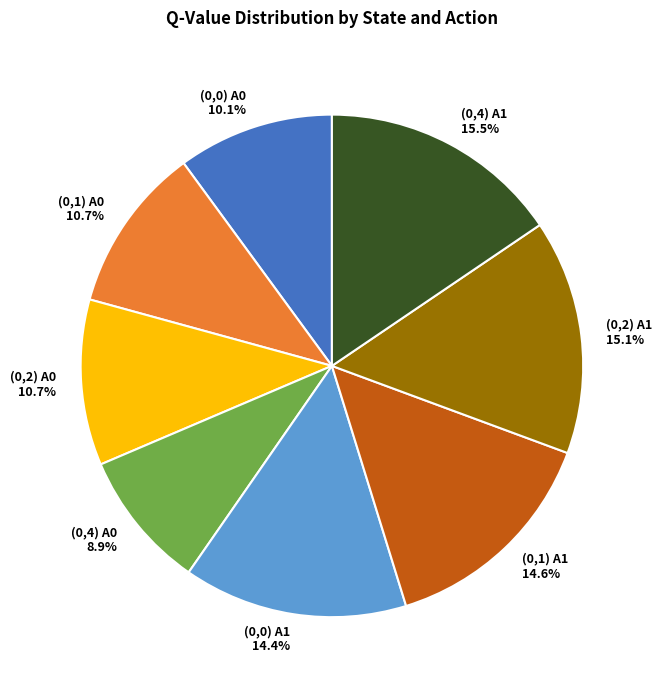

To the nearest percent, what is the average slice percentage?

12%